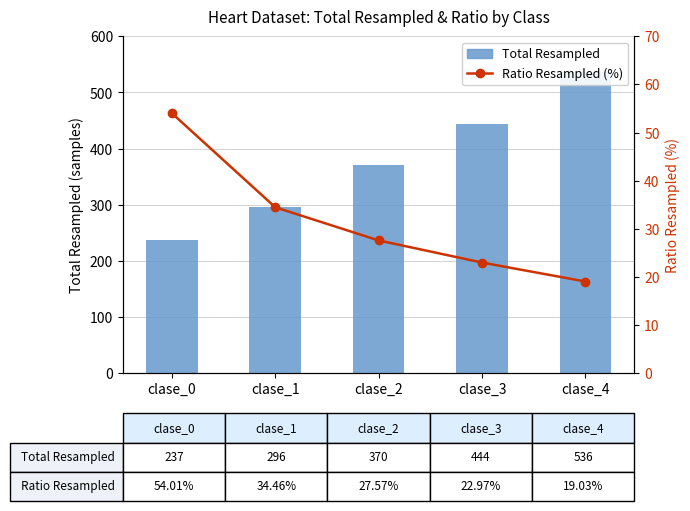

At how many categories does at least one series exceed 106?

5